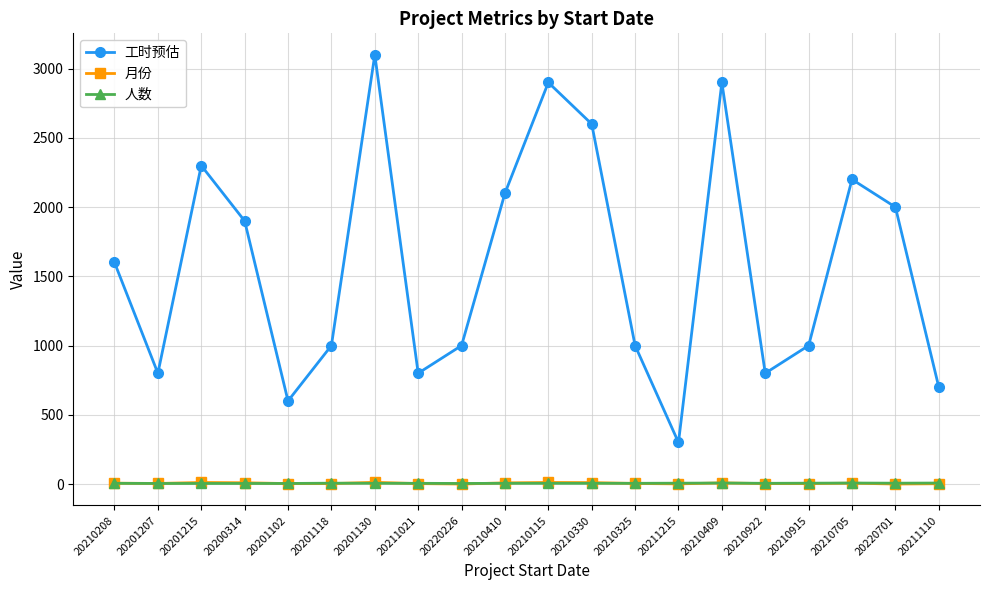

True or false: 工时预估 and 人数 cross at least once.

False